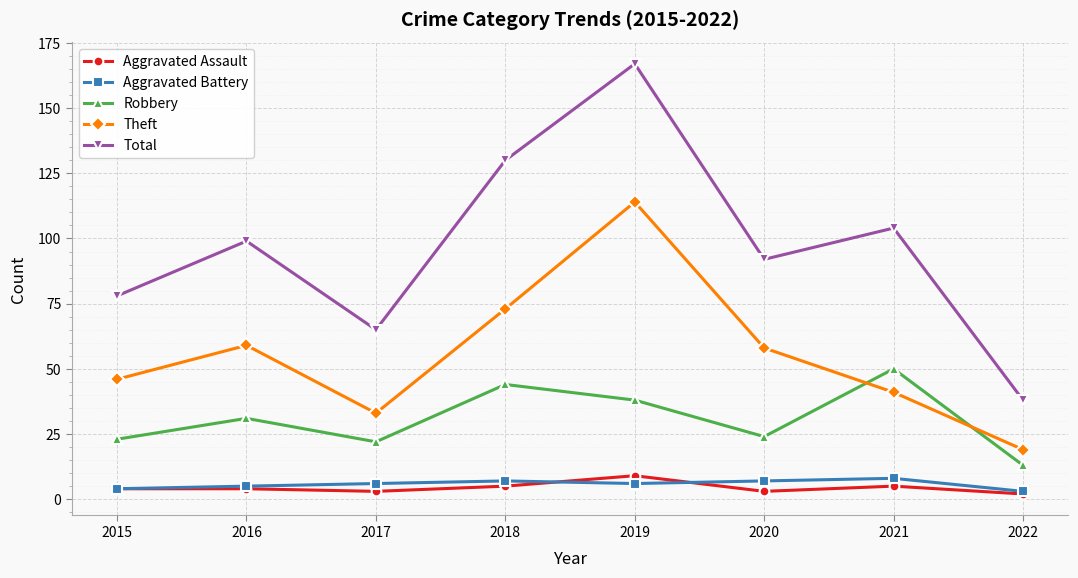

Which series has the largest total across all categories?

Total